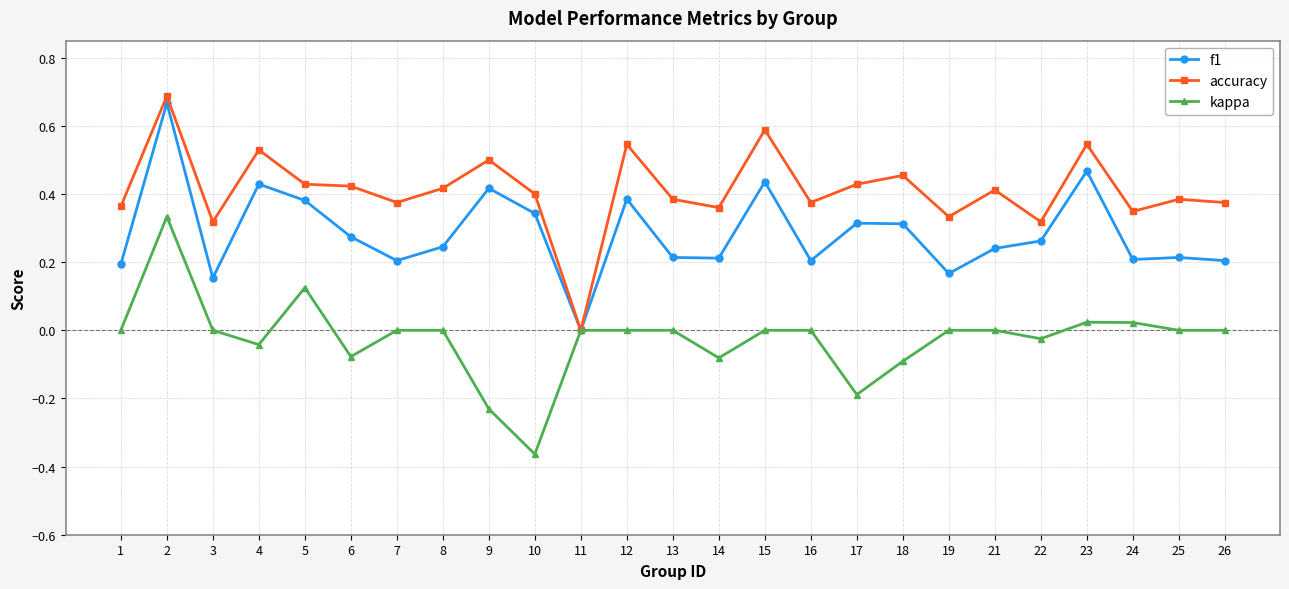

Between 1 and 5, which series saw the biggest shift?

f1